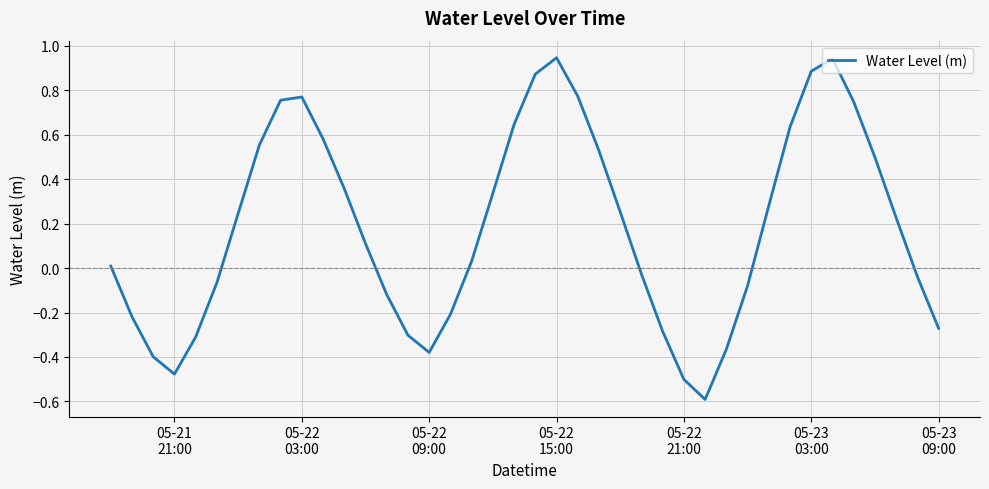

How many values are below 0?

17